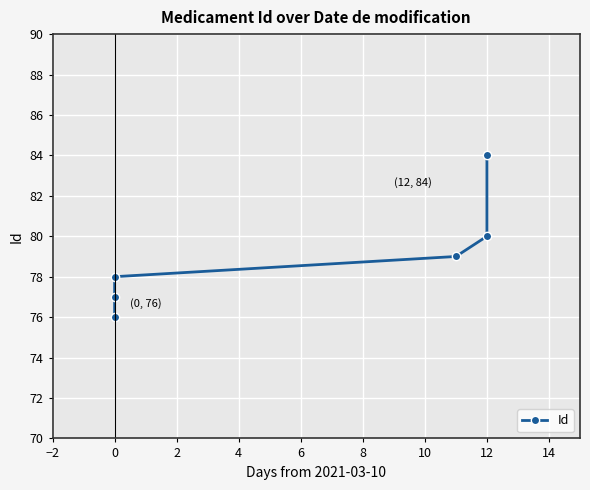

What is the greatest value displayed?

84